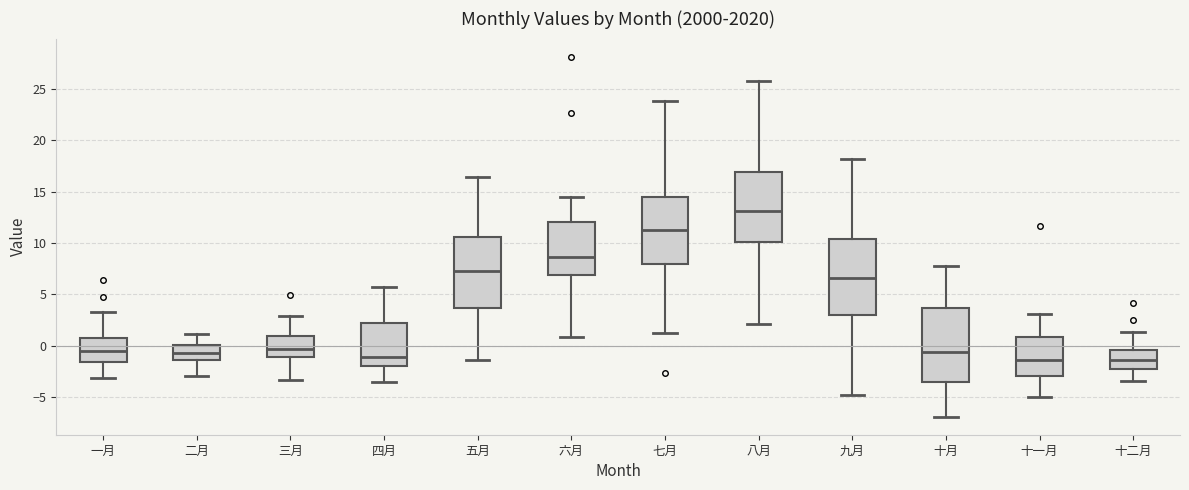

Reading left to right, transcribe this box plot: for each box, give where its median line is, the range the box spans, and where its two whiskers end, as read against the y-axis. The values are not printed on the chart, so give them approximately, as read against the axis.

一月: median -0.5, box -1.5 to 0.5, whiskers -3.0 to 3.0
二月: median -1.0, box -1.5 to 0.0, whiskers -3.0 to 1.0
三月: median -0.5, box -1.0 to 1.0, whiskers -3.5 to 3.0
四月: median -1.0, box -2.0 to 2.0, whiskers -3.5 to 5.5
五月: median 7.5, box 3.5 to 10.5, whiskers -1.5 to 16.5
六月: median 8.5, box 7.0 to 12.0, whiskers 1.0 to 14.5
七月: median 11.5, box 8.0 to 14.5, whiskers 1.0 to 24.0
八月: median 13.0, box 10.0 to 17.0, whiskers 2.0 to 26.0
九月: median 6.5, box 3.0 to 10.5, whiskers -5.0 to 18.0
十月: median -0.5, box -3.5 to 3.5, whiskers -7.0 to 7.5
十一月: median -1.5, box -3.0 to 1.0, whiskers -5.0 to 3.0
十二月: median -1.5, box -2.5 to -0.5, whiskers -3.5 to 1.5